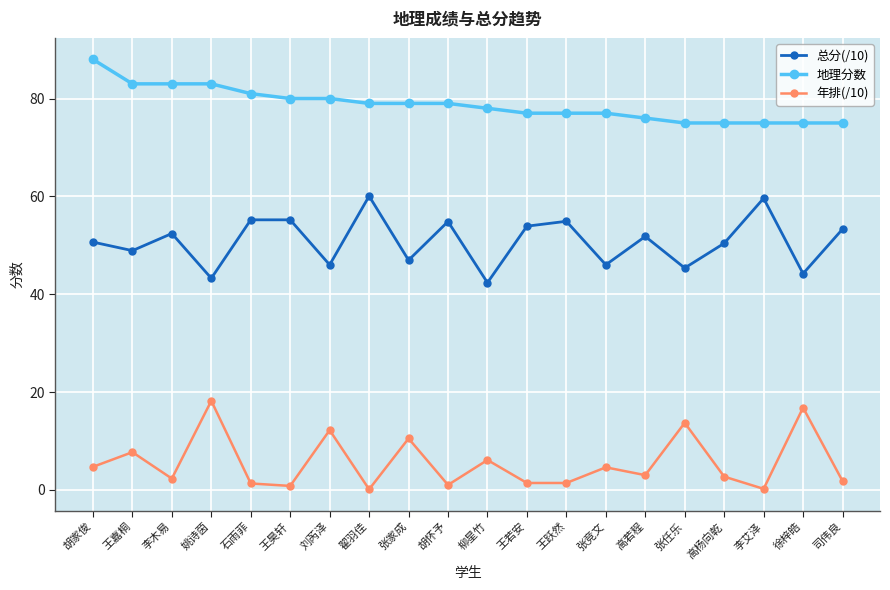

Is this an area chart (filled region under the line)?

No